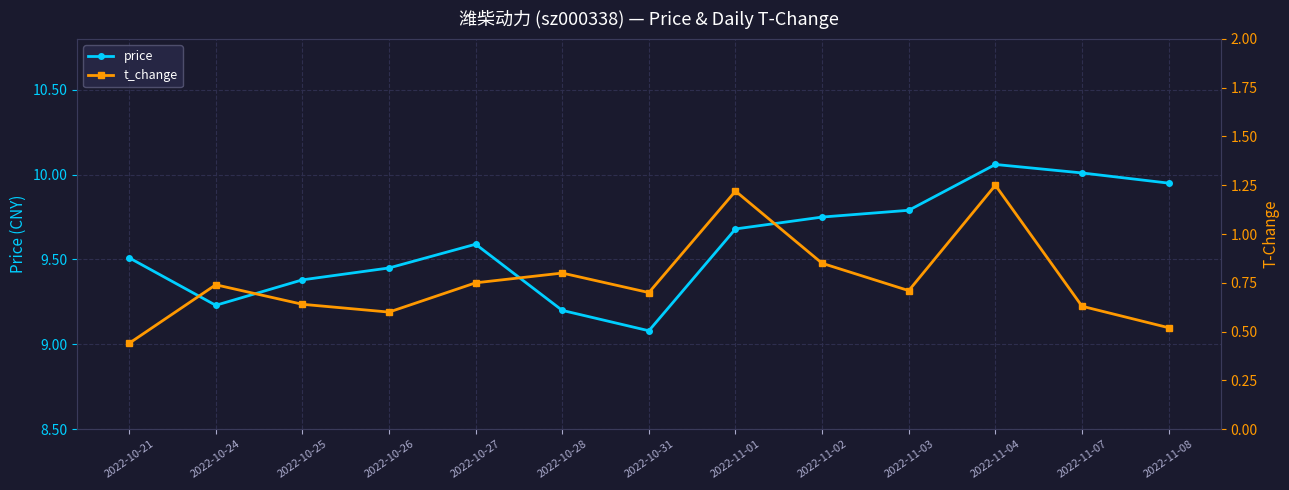

What is the difference between the maximum and second lowest values in the price series?

0.9